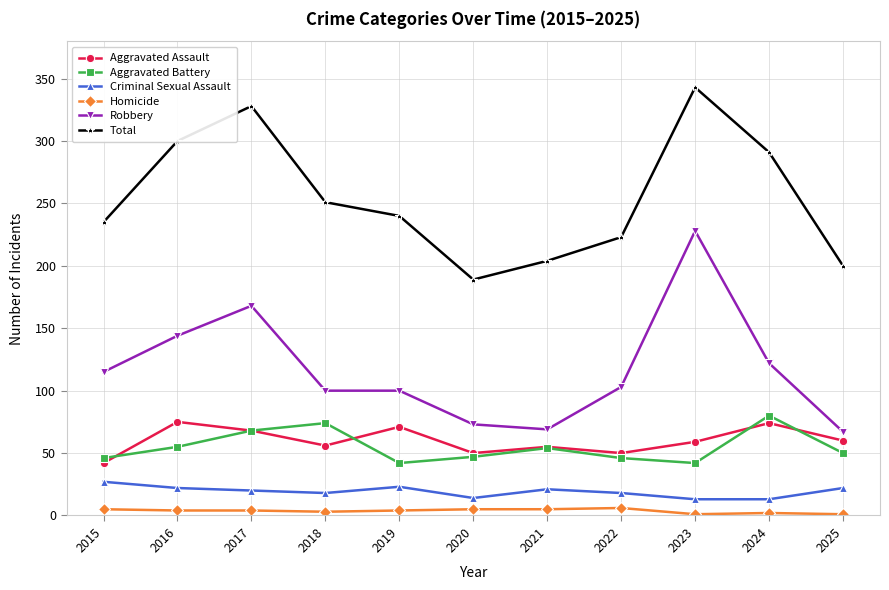

Which series has the largest range (max minus min)?

Robbery